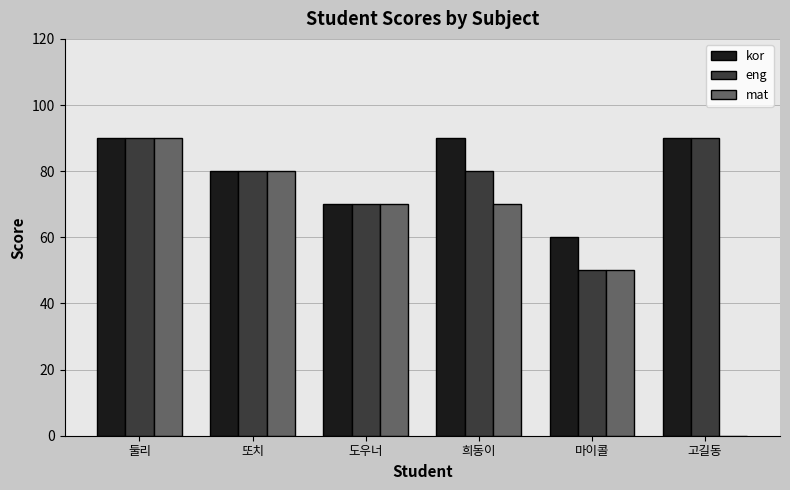

What is the maximum value for eng?

90